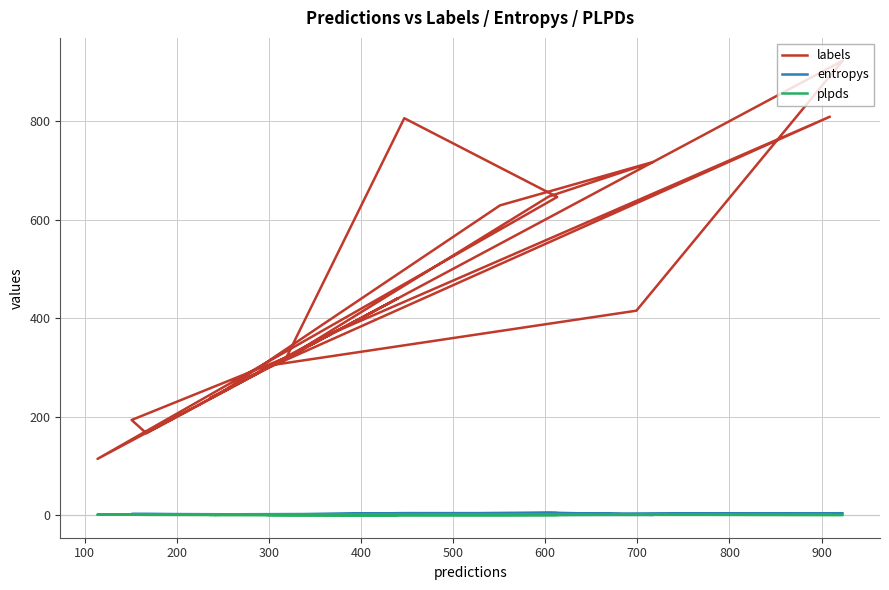

Reading left to right, what are all the values shown in this chart?

labels: 243.0	248.0	629.0	717.0	647.0	323.0	193.0	166.0	440.0	237.0	359.0	809.0	297.0	305.0	415.0	923.0	114.0	646.0	806.0	320.0
entropys: 1.0	0.9	0.1	0.2	4.8	0.3	2.0	2.1	0.1	0.9	0.3	0.9	0.8	0.9	1.8	3.6	0.5	3.8	3.9	1.0
plpds: 0.2	0.6	0.0	0.9	0.1	-0.0	0.6	0.2	0.1	0.3	1.0	0.8	0.3	-0.0	0.7	0.1	0.7	0.2	0.1	0.5